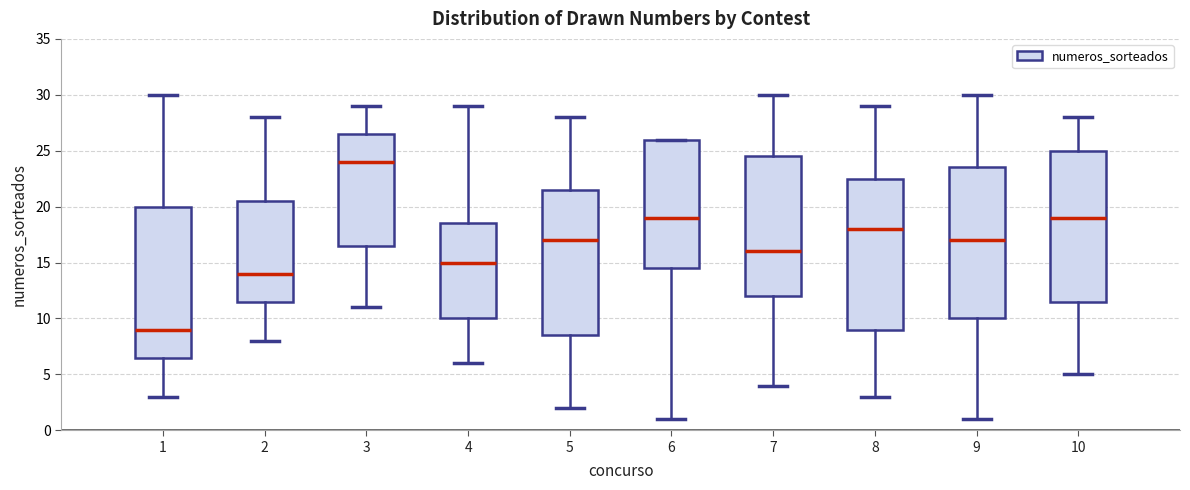

Reading left to right, read every box against the y-axis: the position of its median line, the range the box covers, and the ends of its whiskers. The values are not printed on the chart, so give them approximately, as read against the axis.

1: median 9.0, box 6.5 to 20.0, whiskers 3.0 to 30.0
2: median 14.0, box 11.5 to 20.5, whiskers 8.0 to 28.0
3: median 24.0, box 16.5 to 26.5, whiskers 11.0 to 29.0
4: median 15.0, box 10.0 to 18.5, whiskers 6.0 to 29.0
5: median 17.0, box 8.5 to 21.5, whiskers 2.0 to 28.0
6: median 19.0, box 14.5 to 26.0, whiskers 1.0 to 26.0
7: median 16.0, box 12.0 to 24.5, whiskers 4.0 to 30.0
8: median 18.0, box 9.0 to 22.5, whiskers 3.0 to 29.0
9: median 17.0, box 10.0 to 23.5, whiskers 1.0 to 30.0
10: median 19.0, box 11.5 to 25.0, whiskers 5.0 to 28.0